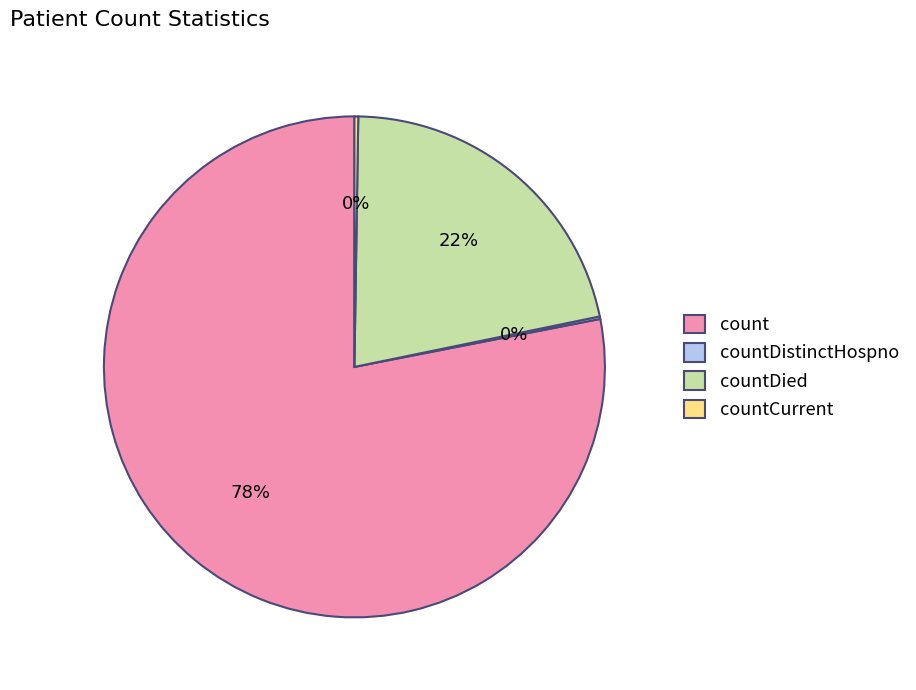

Which category has the biggest portion of the pie?

count